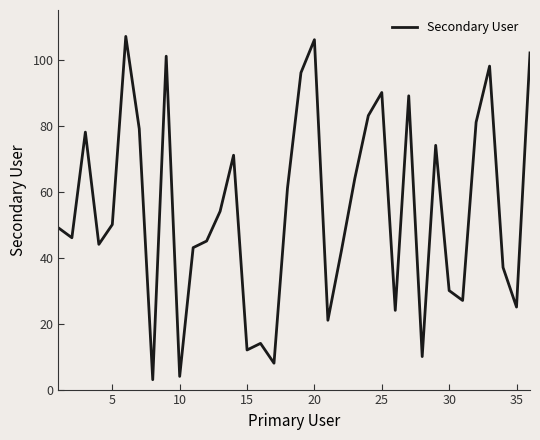

How many lines are shown in the chart?

1